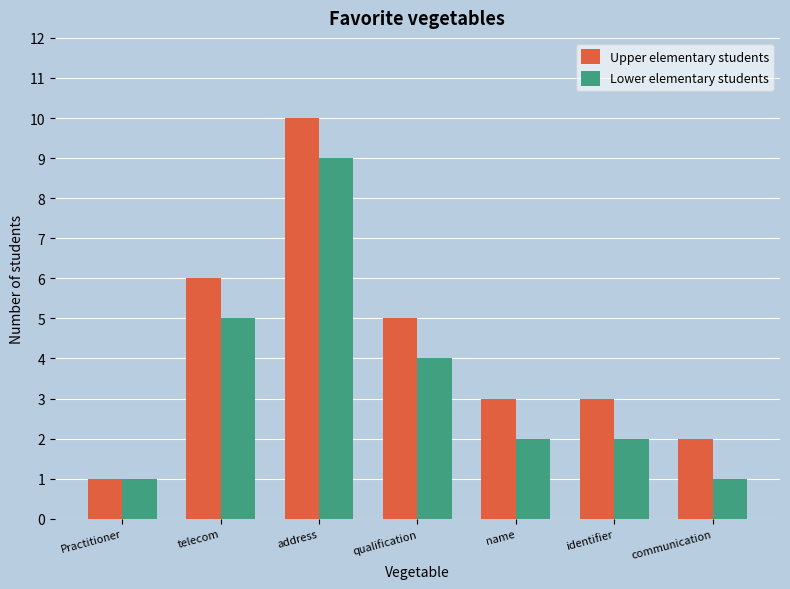

Which series has the widest spread of values?

Upper elementary students